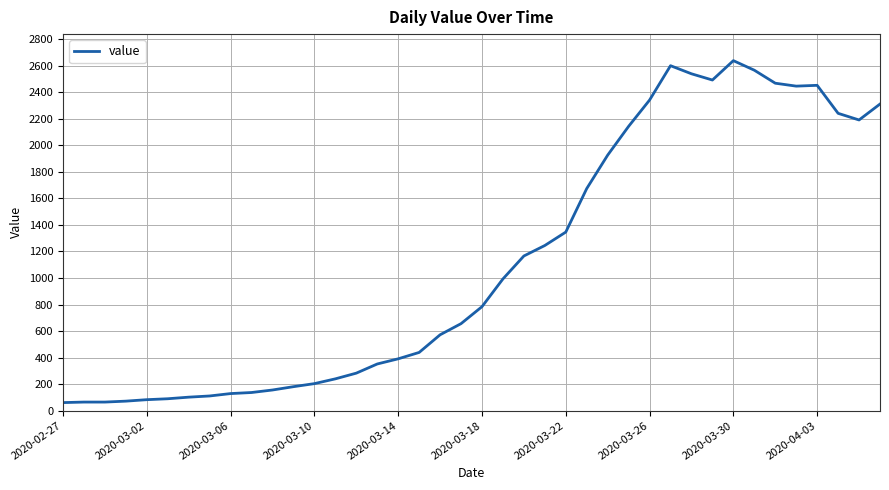

What is the greatest value displayed?

2638